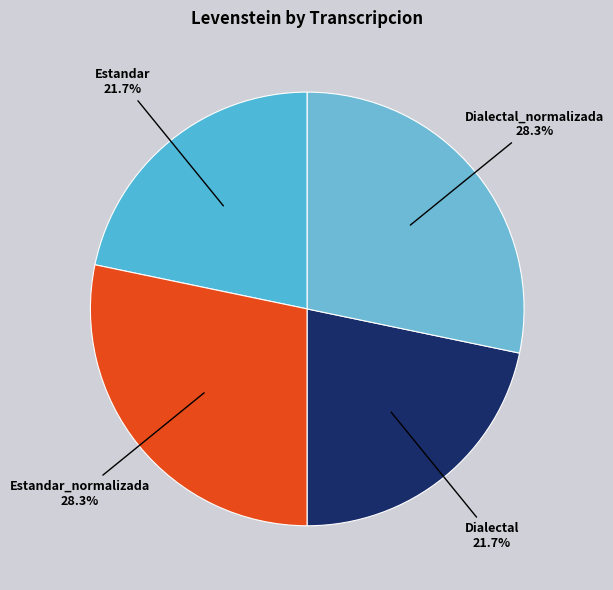

What portion of the pie excludes Estandar?

78.3%